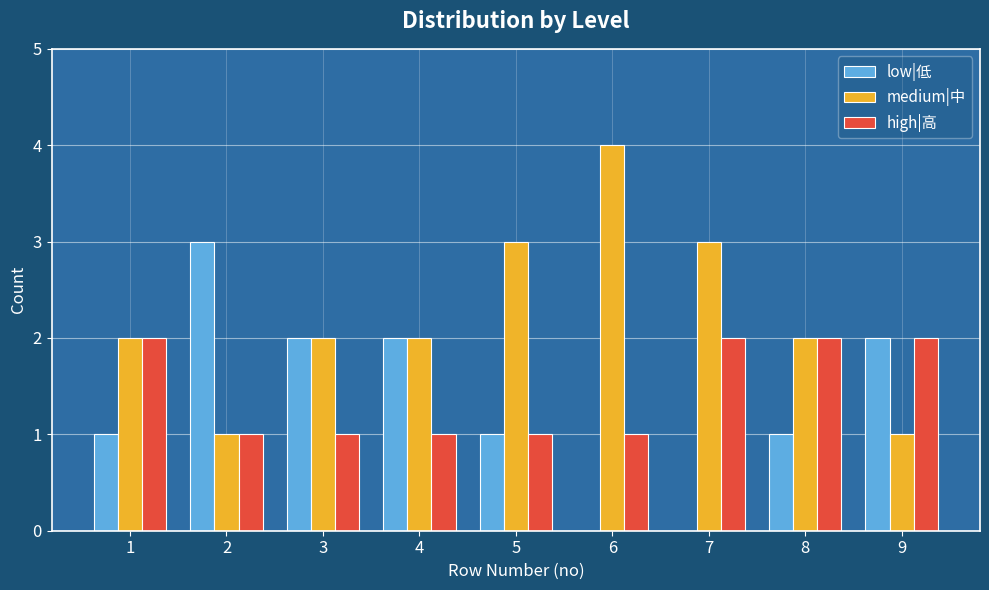

Reading left to right, what are all the values shown in this chart?

low|低: 1	3	2	2	1	0	0	1	2
medium|中: 2	1	2	2	3	4	3	2	1
high|高: 2	1	1	1	1	1	2	2	2